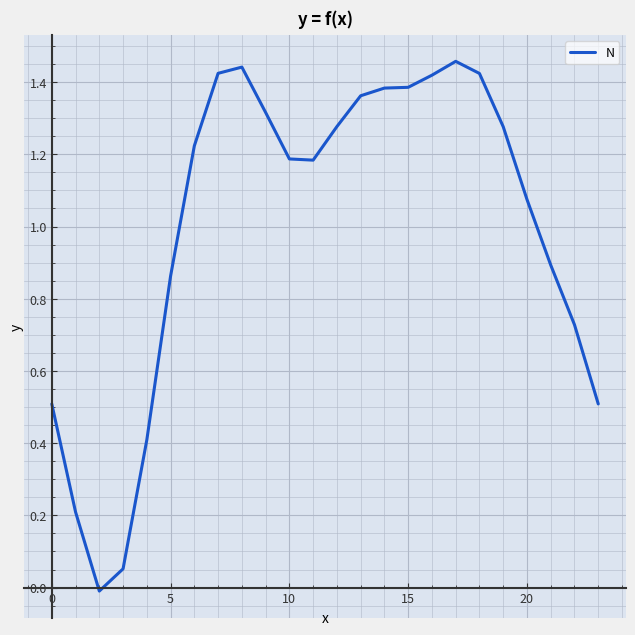

What is the maximum value shown in the chart?

1.5